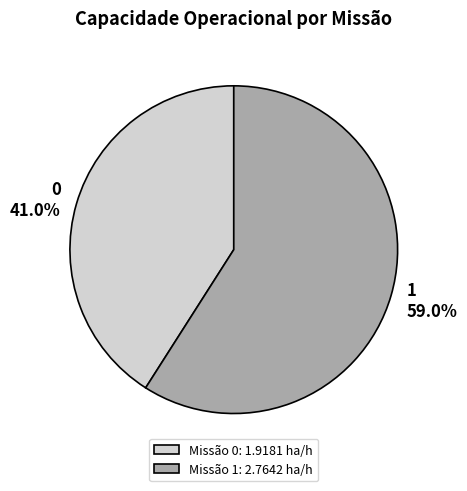

What is the total percentage of Missão 0: 1.9181 ha/h and Missão 1: 2.7642 ha/h?

100.0%